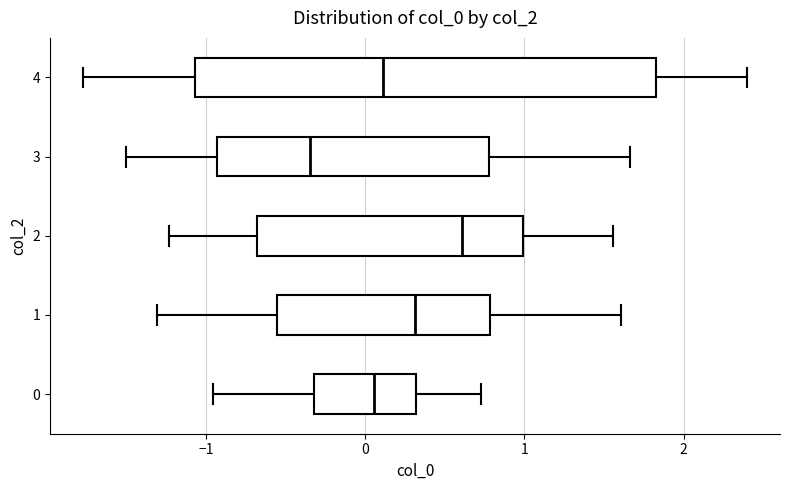

Which box's median line is the furthest to the right?

2